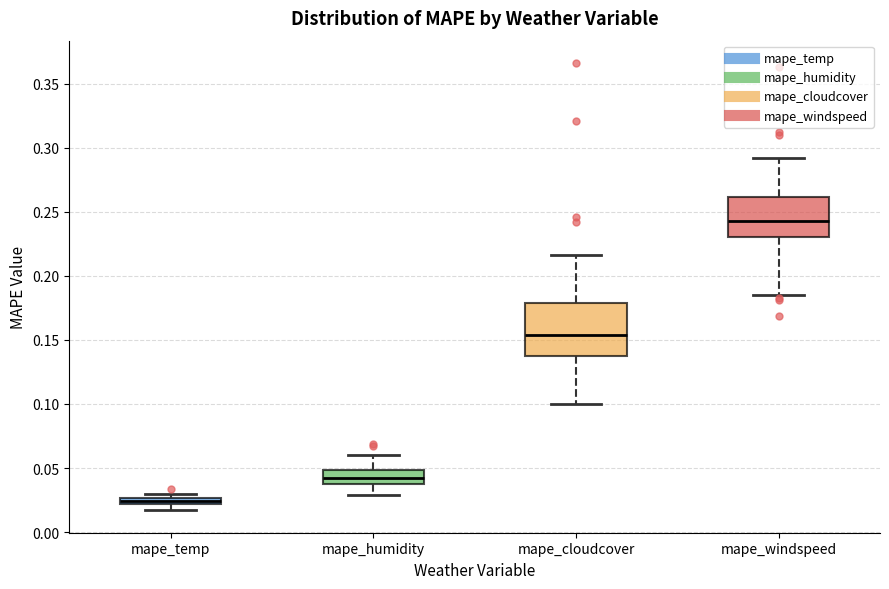

Which box's median line is the lowest?

mape_temp